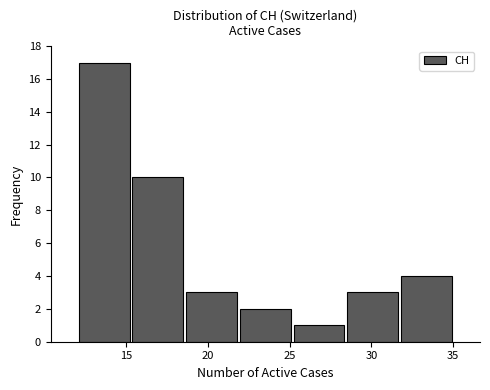

How tall is the bar that spans 22.0 to 25.0 on the x-axis? Neither the bar edges nor the heights are printed on the chart, so give them approximately, as read against the axes.

2